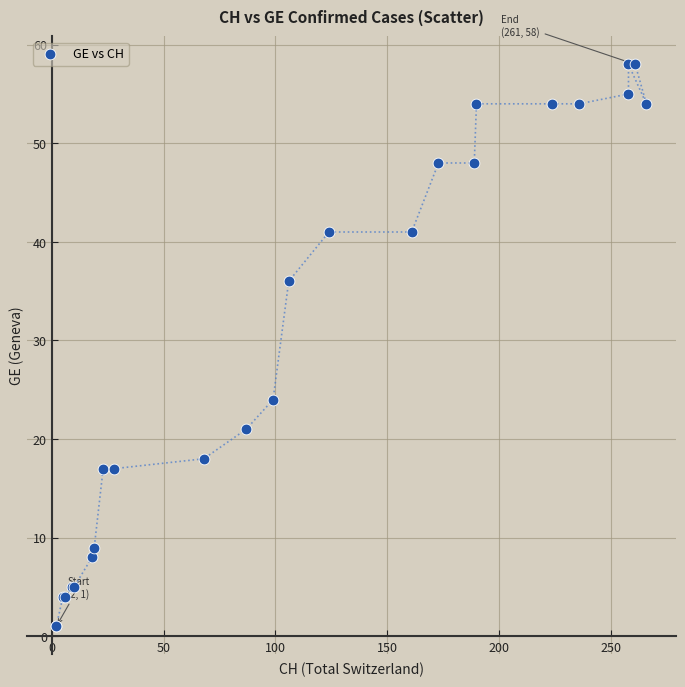

What Y value in the scatter plot is closest to 29?

24